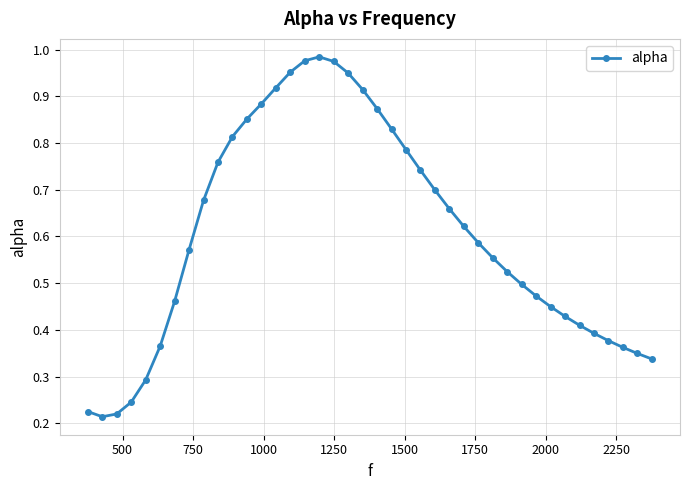

How many distinct data groups are displayed?

1